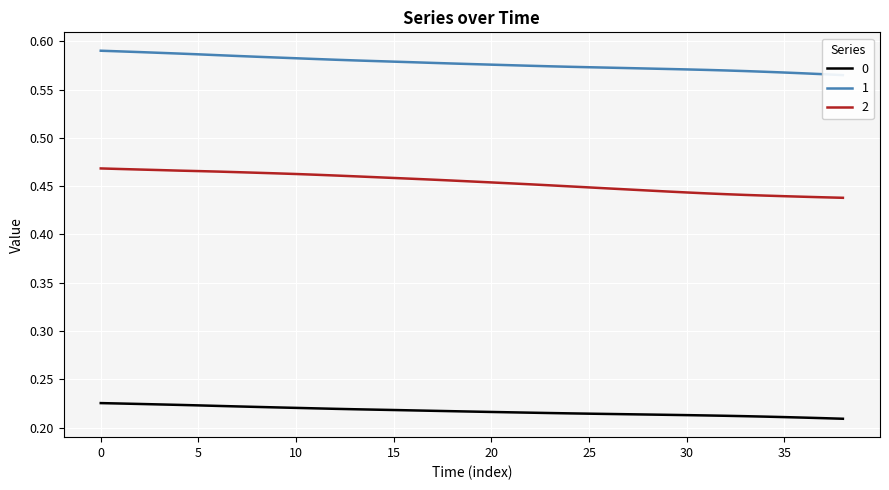

Reading right to left, what are all the values shown in this chart?

0: 38=0.2	37=0.2	36=0.2	35=0.2	34=0.2	33=0.2	32=0.2	31=0.2	30=0.2	29=0.2	28=0.2	27=0.2	26=0.2	25=0.2	24=0.2	23=0.2	22=0.2	21=0.2	20=0.2	19=0.2	18=0.2	17=0.2	16=0.2	15=0.2	14=0.2	13=0.2	12=0.2	11=0.2	10=0.2	9=0.2	8=0.2	7=0.2	6=0.2	5=0.2	4=0.2	3=0.2	2=0.2	1=0.2	0=0.2
1: 38=0.6	37=0.6	36=0.6	35=0.6	34=0.6	33=0.6	32=0.6	31=0.6	30=0.6	29=0.6	28=0.6	27=0.6	26=0.6	25=0.6	24=0.6	23=0.6	22=0.6	21=0.6	20=0.6	19=0.6	18=0.6	17=0.6	16=0.6	15=0.6	14=0.6	13=0.6	12=0.6	11=0.6	10=0.6	9=0.6	8=0.6	7=0.6	6=0.6	5=0.6	4=0.6	3=0.6	2=0.6	1=0.6	0=0.6
2: 38=0.4	37=0.4	36=0.4	35=0.4	34=0.4	33=0.4	32=0.4	31=0.4	30=0.4	29=0.4	28=0.4	27=0.4	26=0.4	25=0.4	24=0.4	23=0.5	22=0.5	21=0.5	20=0.5	19=0.5	18=0.5	17=0.5	16=0.5	15=0.5	14=0.5	13=0.5	12=0.5	11=0.5	10=0.5	9=0.5	8=0.5	7=0.5	6=0.5	5=0.5	4=0.5	3=0.5	2=0.5	1=0.5	0=0.5